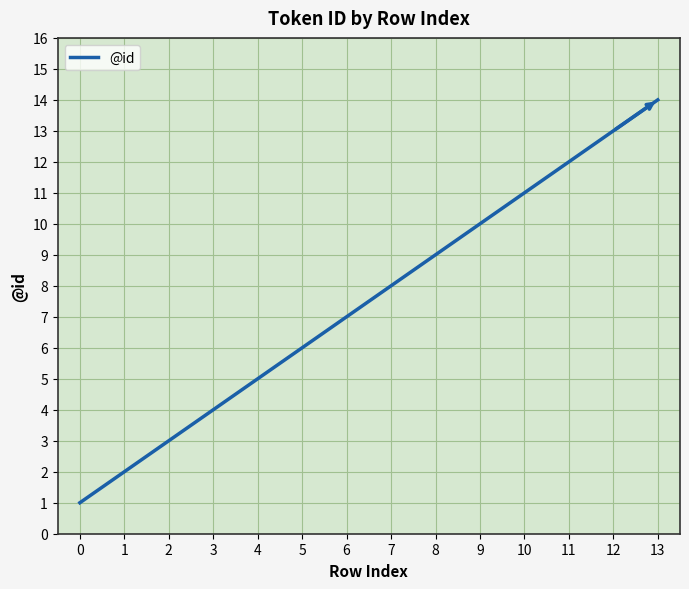

What is the change in value from 4 to 6?

+2